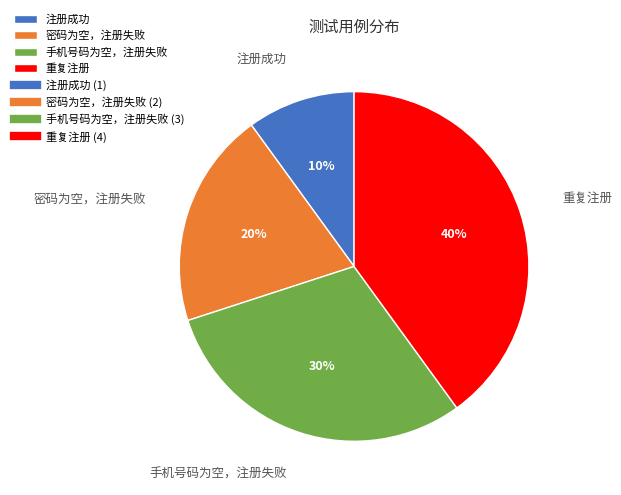

Which category has the smallest portion of the pie?

注册成功